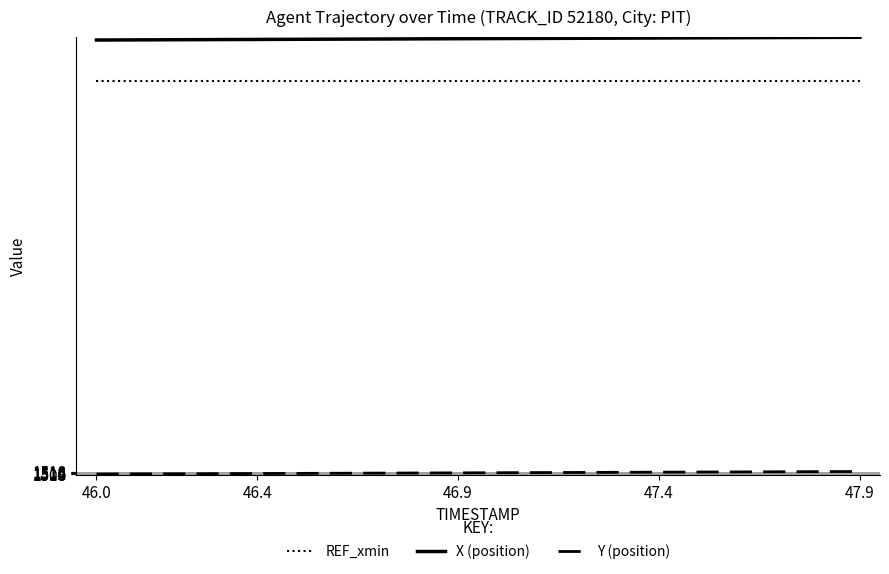

What is the maximum value shown in the chart?

3071.1